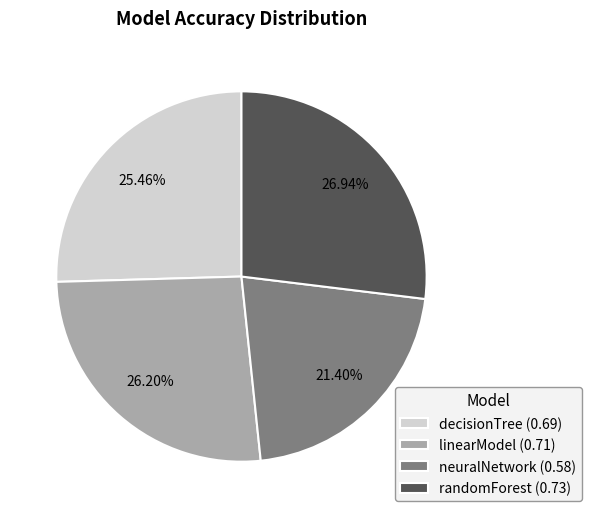

To the nearest percent, what is the difference between the largest and smallest slice percentages?

6%